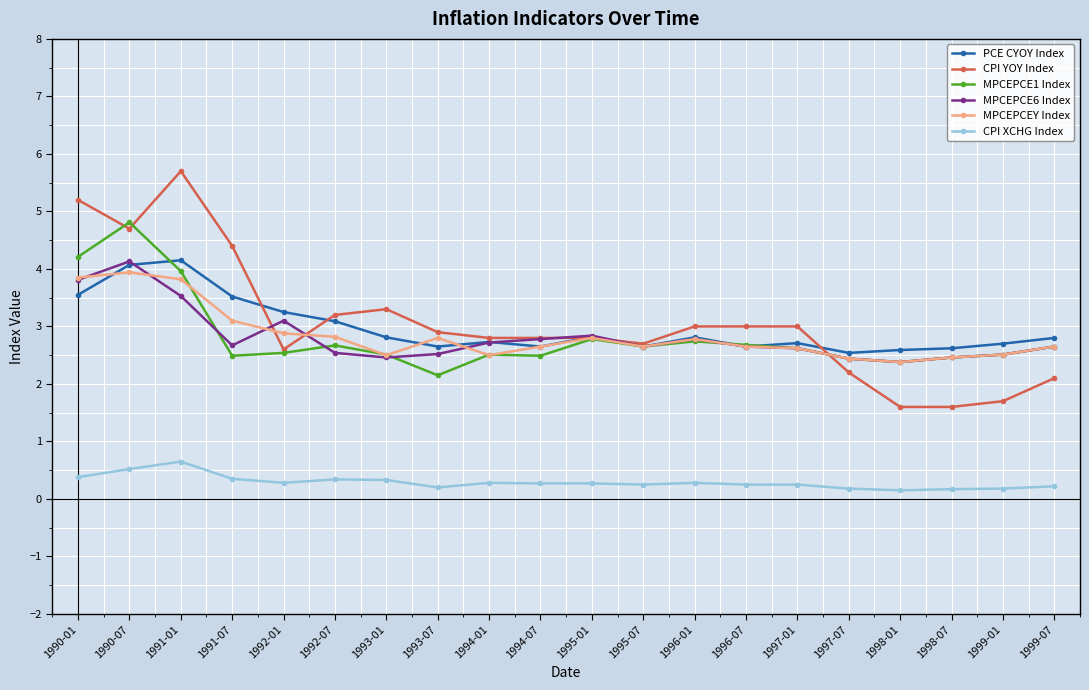

What is the label of the 3rd point from the right?

1998-07